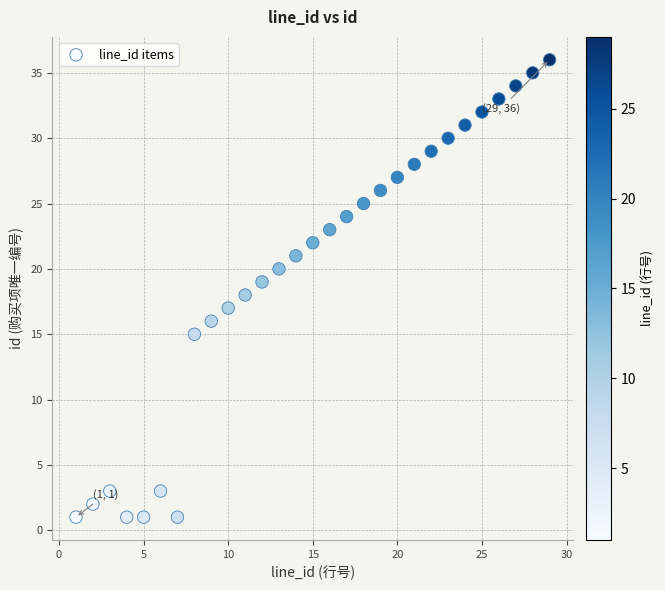

What is the range of X values (max minus min)?

28